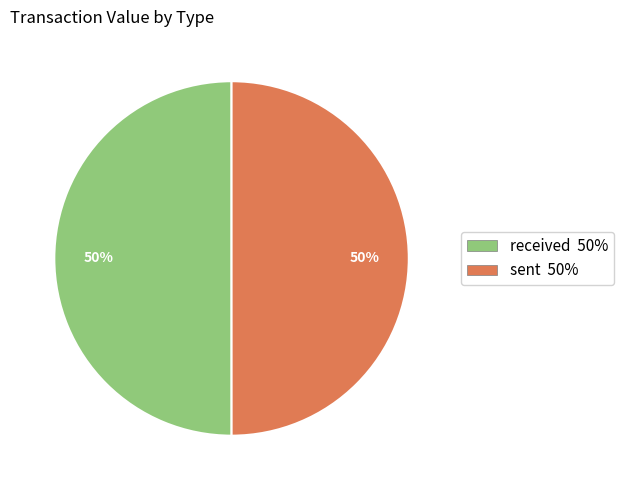

Is it true that sent is 50% of the pie?

True